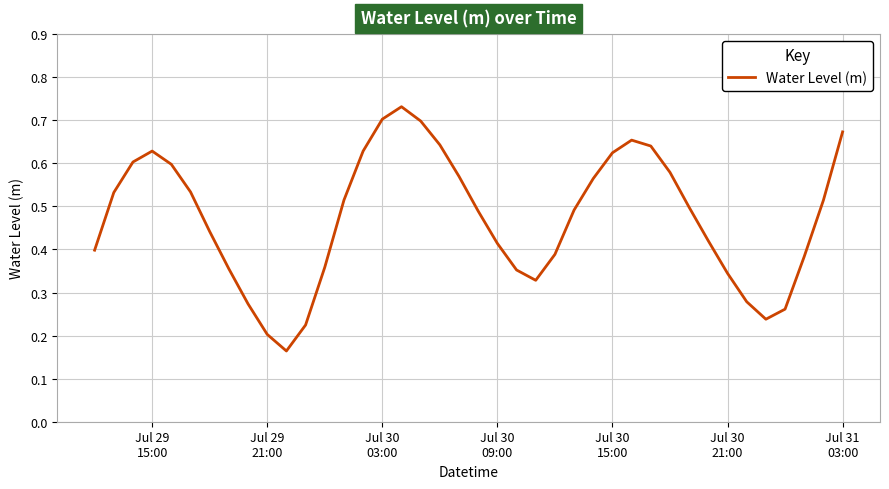

Does the chart display data point markers on the line(s)?

No